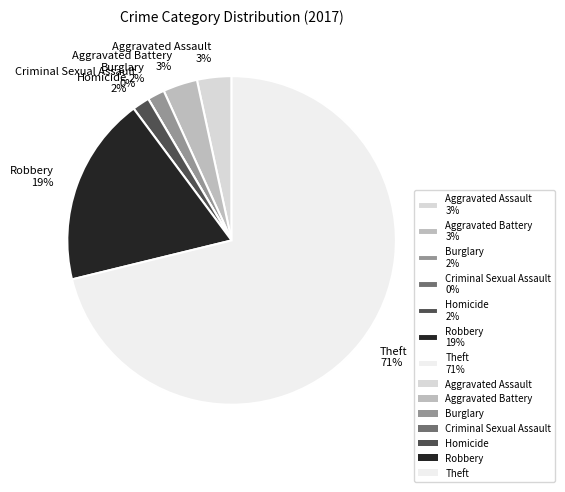

To the nearest percent, what is the combined percentage of Homicide and Robbery?

20%